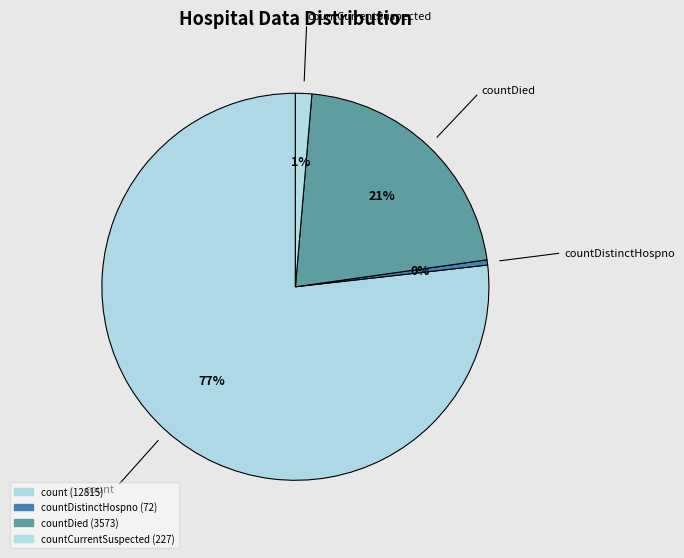

Which category has the biggest portion of the pie?

count